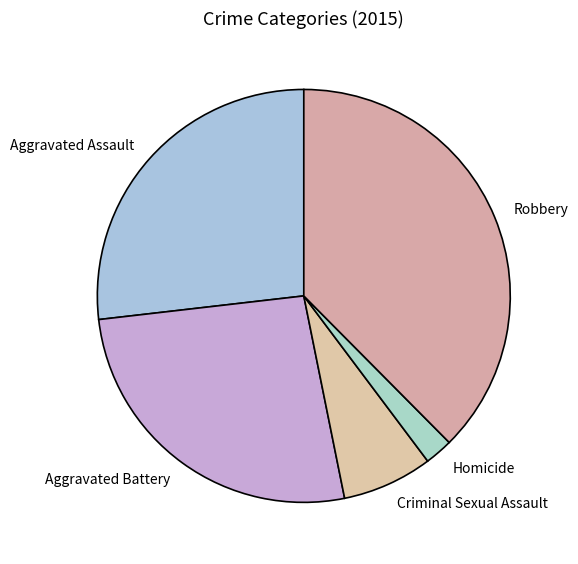

How many slices are in this pie chart?

5